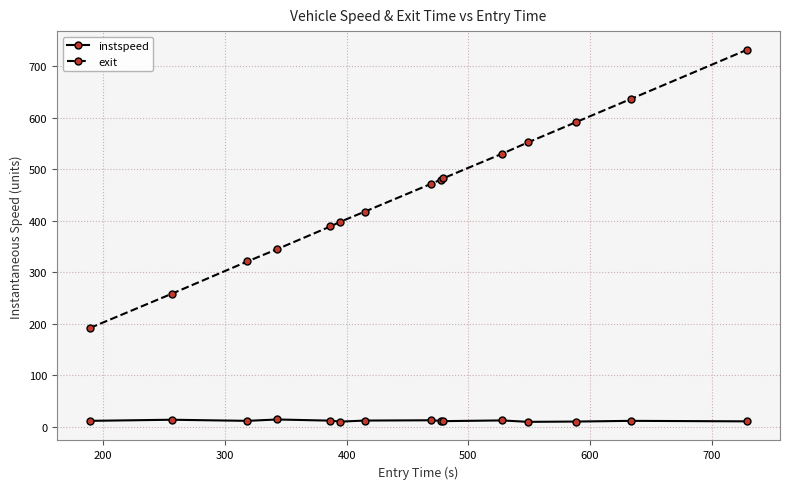

What is the minimum value shown in the chart?

10.0